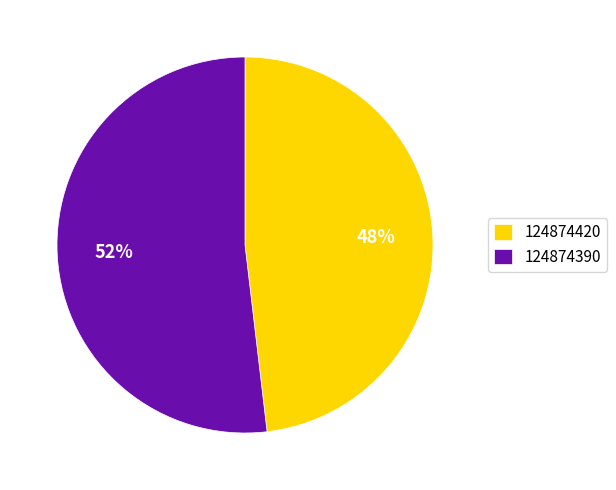

How many segments does this pie chart have?

2